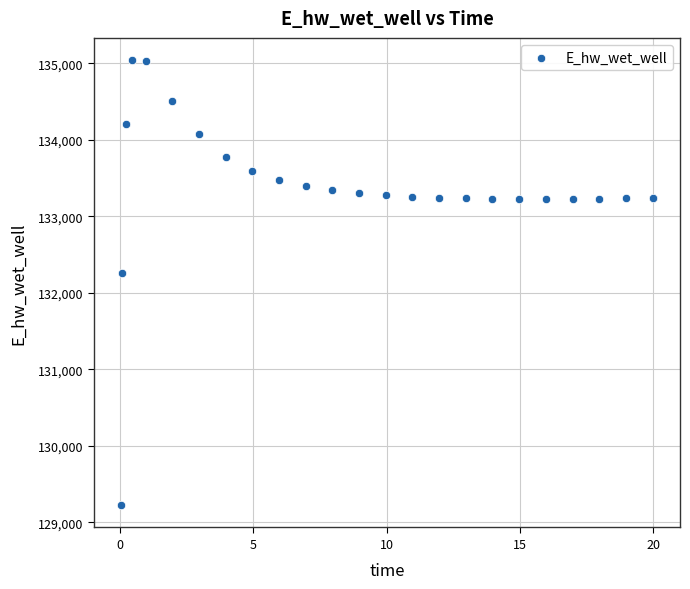

What Y value in the scatter plot is closest to 132132?

132259.6